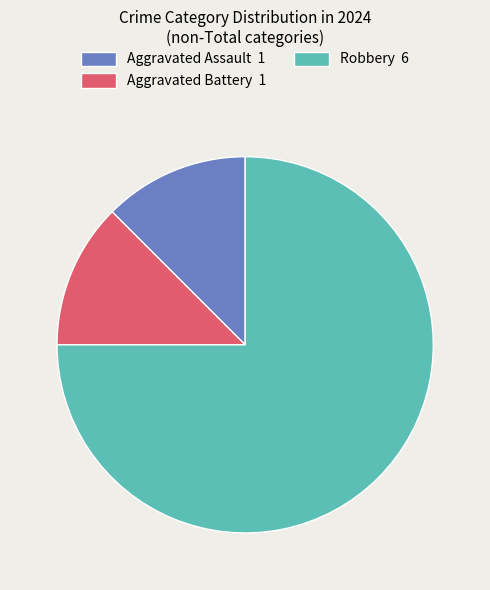

Combined, do Robbery 6 and Aggravated Assault 1 account for over 50%?

Yes